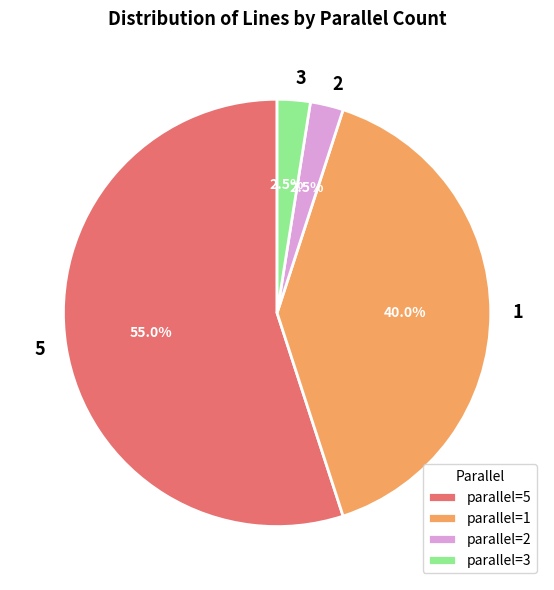

Is parallel=3 the majority of the pie?

No